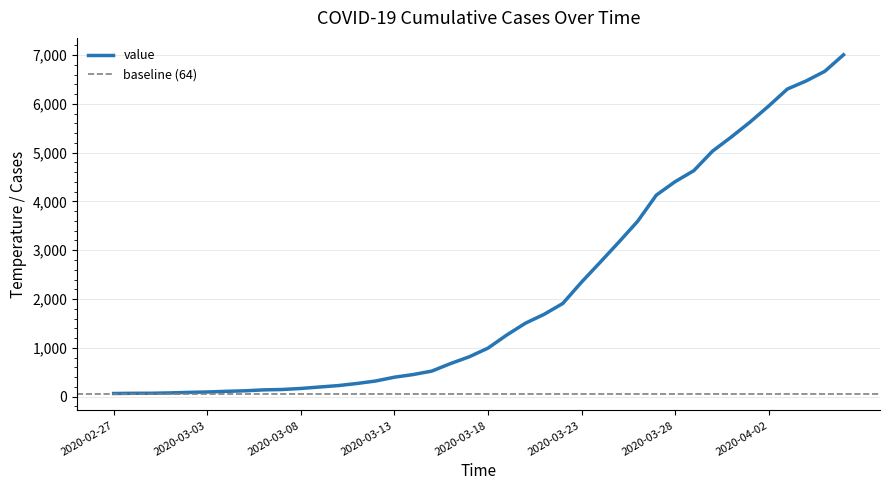

True or false: there are more than 0 points higher than both neighbors.

False